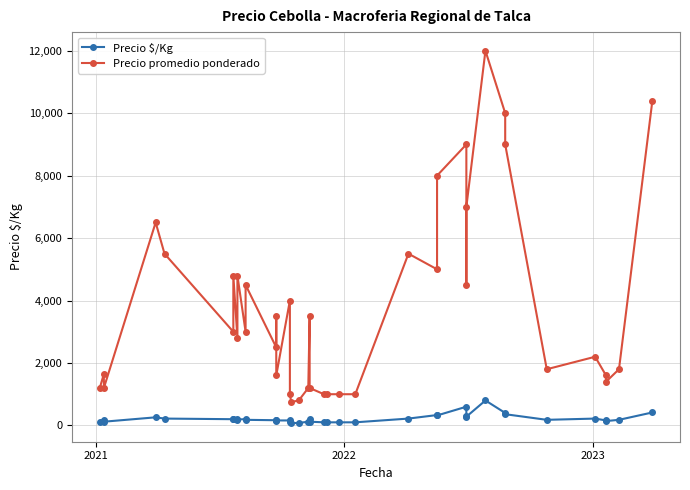

What is the minimum value shown in the chart?

75